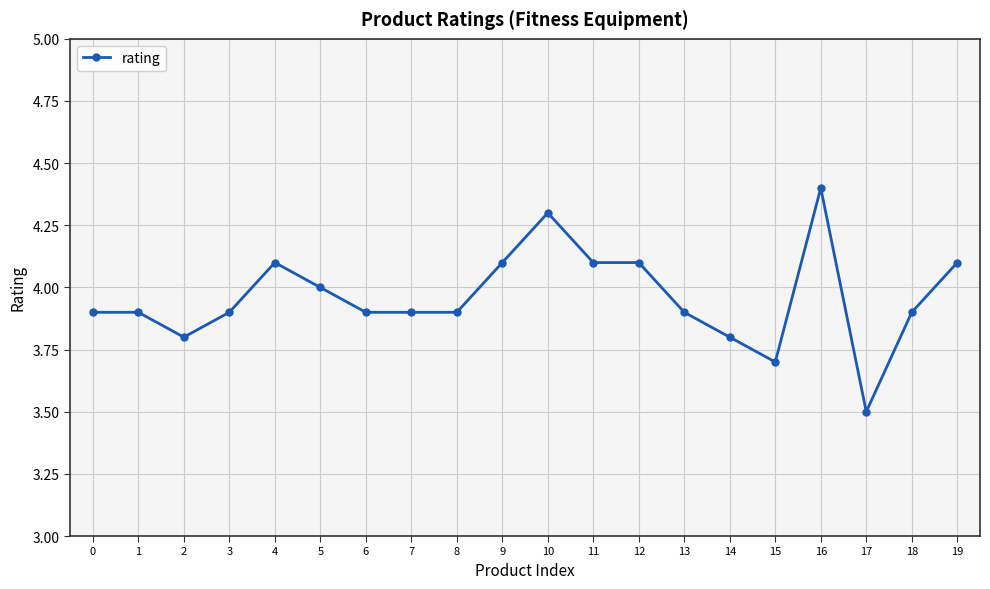

Where is the data nearest to the value 3?

17